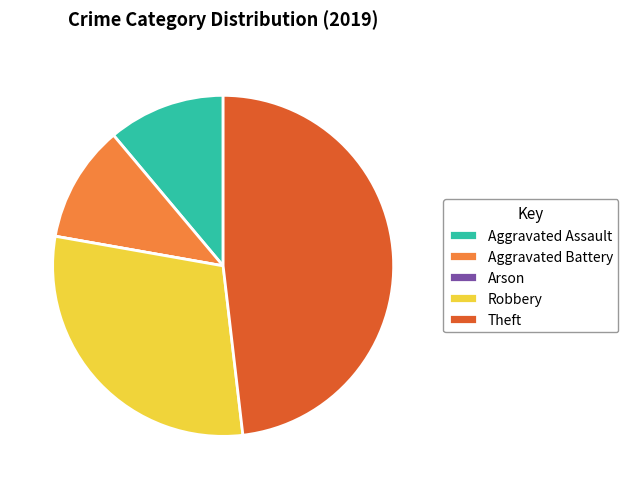

Which category has the biggest portion of the pie?

Theft